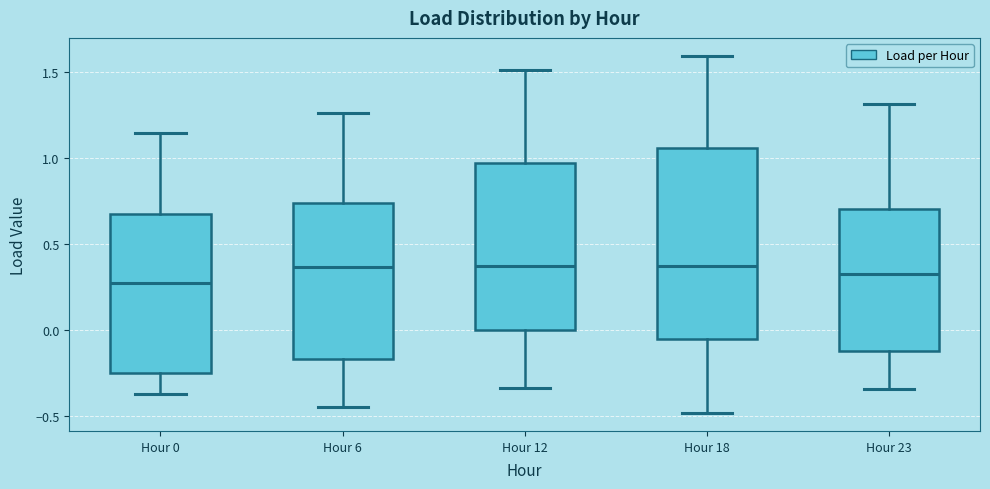

Which box has the lowest median line?

Hour 0